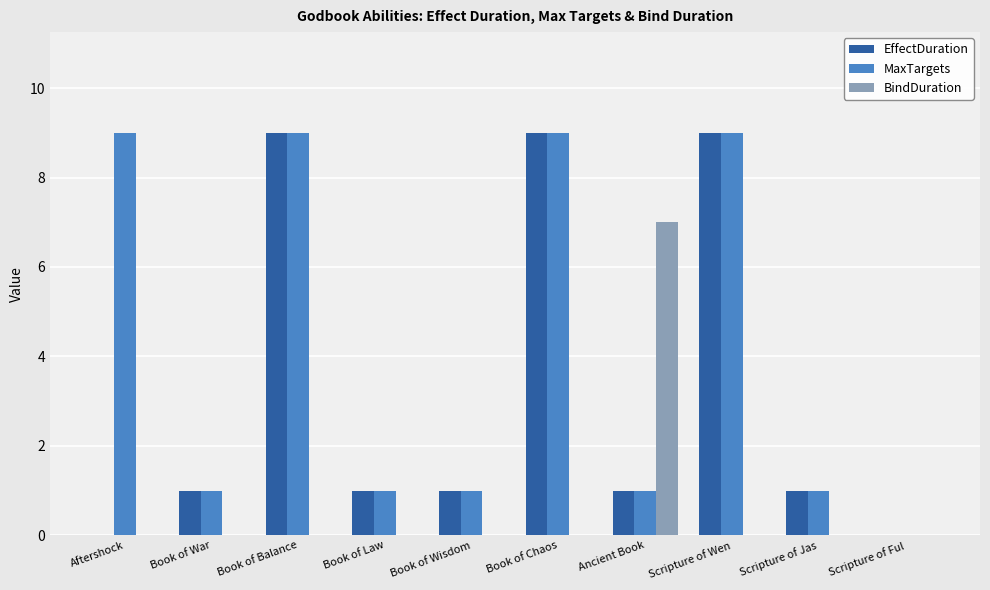

What is the sum of all MaxTargets values?

41